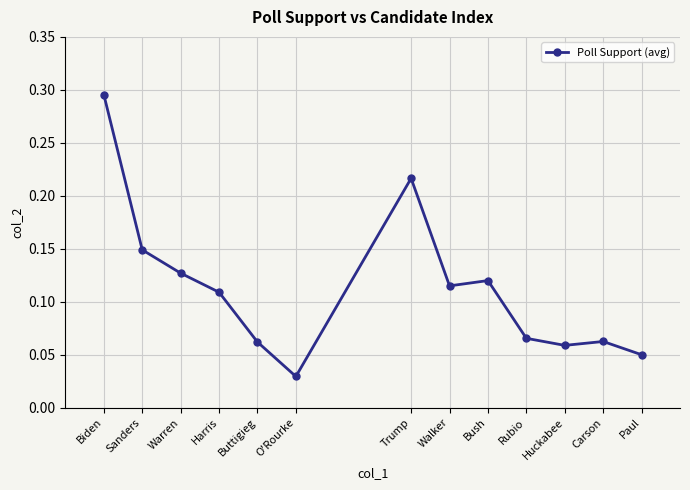

How many lines are shown in the chart?

1